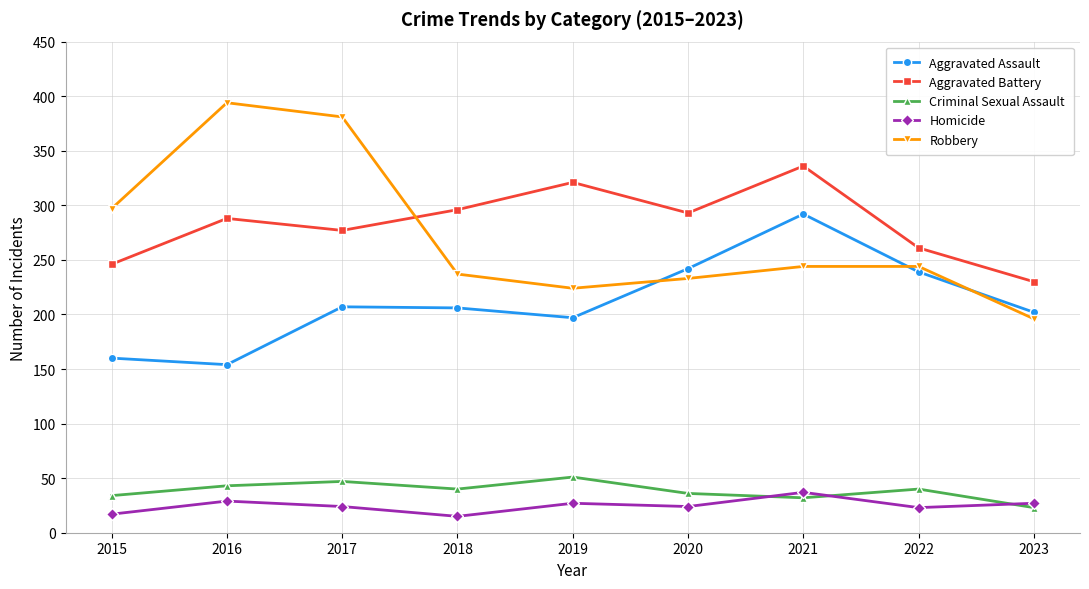

Is the value of Criminal Sexual Assault at 2017 greater than the value of Aggravated Assault at 2016?

No